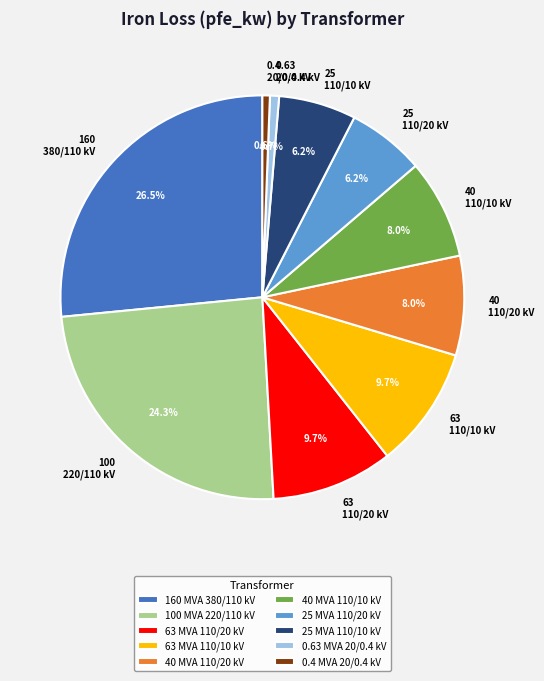

Is there any slice that represents more than half of the pie?

No